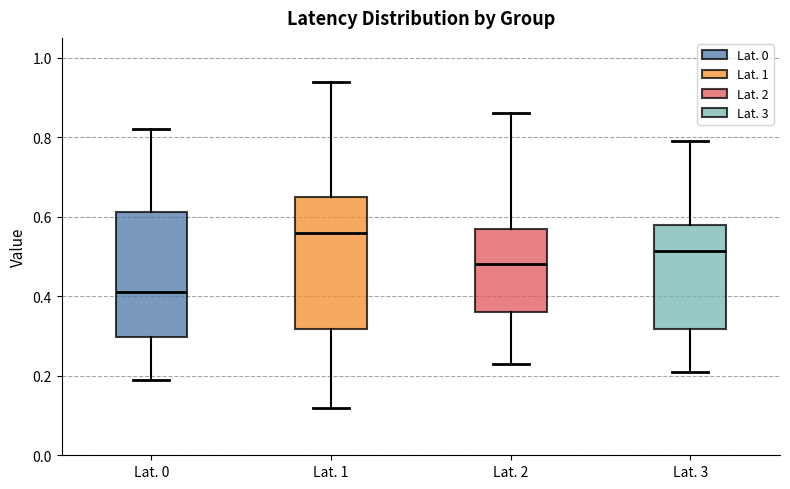

Reading left to right, read every box against the y-axis: the position of its median line, the range the box covers, and the ends of its whiskers. The values are not printed on the chart, so give them approximately, as read against the axis.

Lat. 0: median 0.42, box 0.30 to 0.62, whiskers 0.20 to 0.82
Lat. 1: median 0.56, box 0.32 to 0.66, whiskers 0.12 to 0.94
Lat. 2: median 0.48, box 0.36 to 0.58, whiskers 0.24 to 0.86
Lat. 3: median 0.52, box 0.32 to 0.58, whiskers 0.22 to 0.80